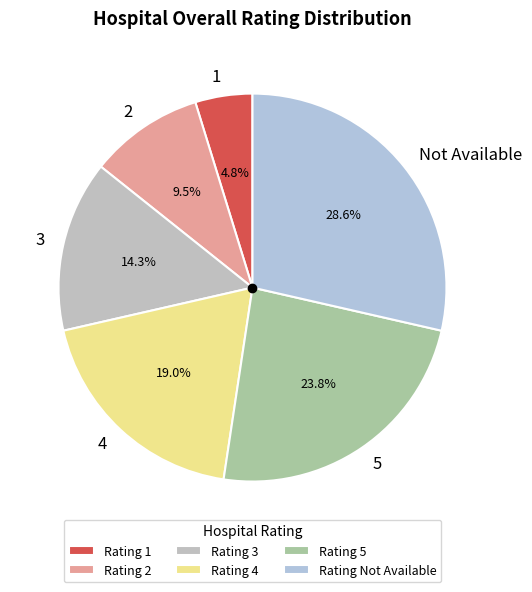

What portion of the pie excludes 4?

81.0%